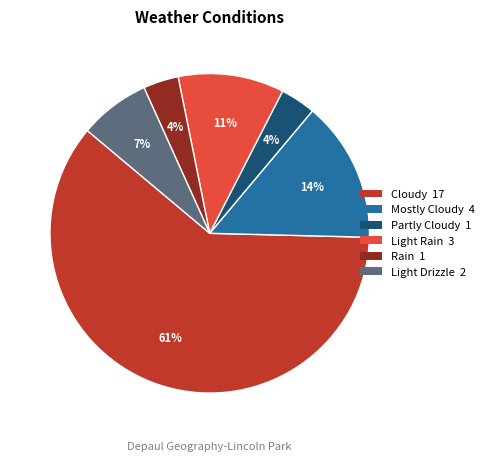

To the nearest percent, what portion does Light Drizzle represent?

7%